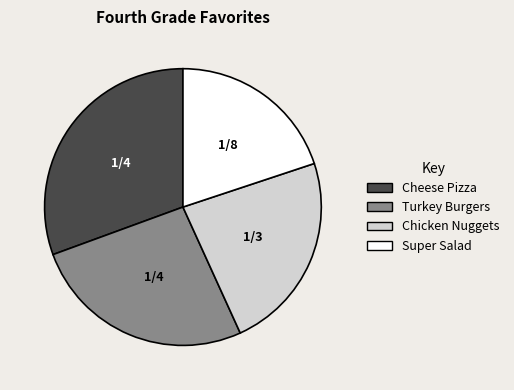

Is there a majority slice in this chart?

No